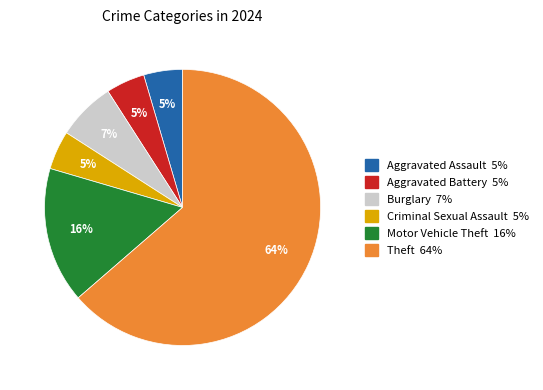

True or false: Burglary 7% accounts for 15% of the total.

False